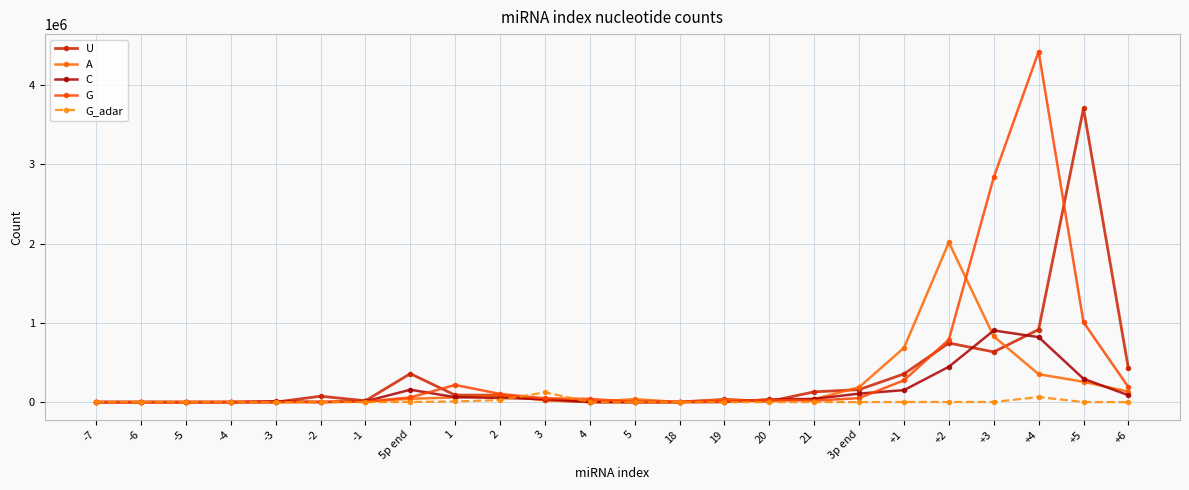

Reading left to right, list all the values displayed in this chart.

U: -7=97	-6=49	-5=18	-4=58	-3=148	-2=74317	-1=17038	5p end=359052	1=88265	2=87114	3=26978	4=1660	5=189	18=1735	19=33728	20=9227	21=129674	3p end=157326	+1=355937	+2=745181	+3=633458	+4=915766	+5=3705971	+6=425045
A: -7=0	-6=25	-5=30	-4=568	-3=300	-2=201	-1=8119	5p end=41891	1=59227	2=80654	3=21739	4=3622	5=37075	18=655	19=28482	20=12127	21=37245	3p end=187257	+1=685205	+2=2014699	+3=829644	+4=351987	+5=256695	+6=132405
C: -7=28	-6=114	-5=82	-4=208	-3=10656	-2=510	-1=9309	5p end=156211	1=62533	2=52977	3=38410	4=1295	5=907	18=254	19=1225	20=33558	21=40186	3p end=107331	+1=150980	+2=446086	+3=903684	+4=820288	+5=294614	+6=87161
G: -7=153	-6=63	-5=266	-4=331	-3=347	-2=2941	-1=5303	5p end=59017	1=216427	2=103268	3=48346	4=40005	5=1907	18=156	19=7758	20=29445	21=18718	3p end=50653	+1=275471	+2=788908	+3=2835959	+4=4422290	+5=1007964	+6=189321
G_adar: -7=0	-6=0	-5=0	-4=0	-3=12	-2=14	-1=185	5p end=1869	1=8322	2=26192	3=123607	4=303	5=81	18=14	19=28	20=32	21=50	3p end=88	+1=1801	+2=1594	+3=1597	+4=64352	+5=532	+6=194